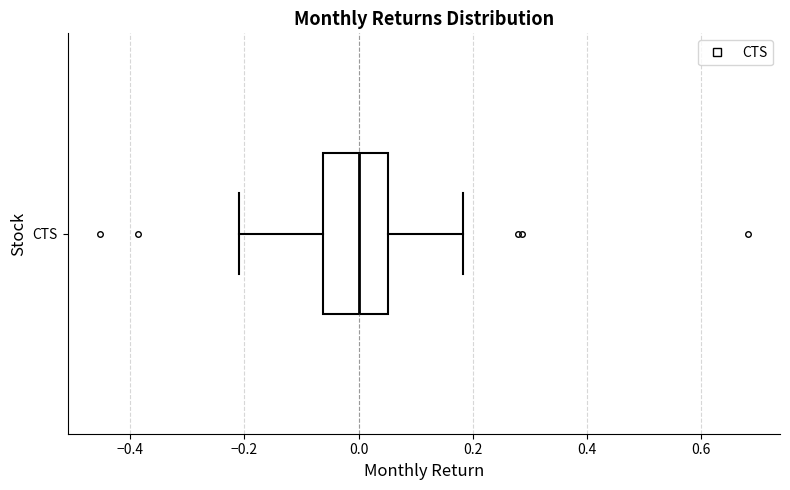

Transcribe this box plot: give where the median line is, the range the box spans, and where the two whiskers end, as read against the x-axis. The values are not printed on the chart, so give them approximately, as read against the axis.

median 0.00, box -0.06 to 0.06, whiskers -0.20 to 0.18